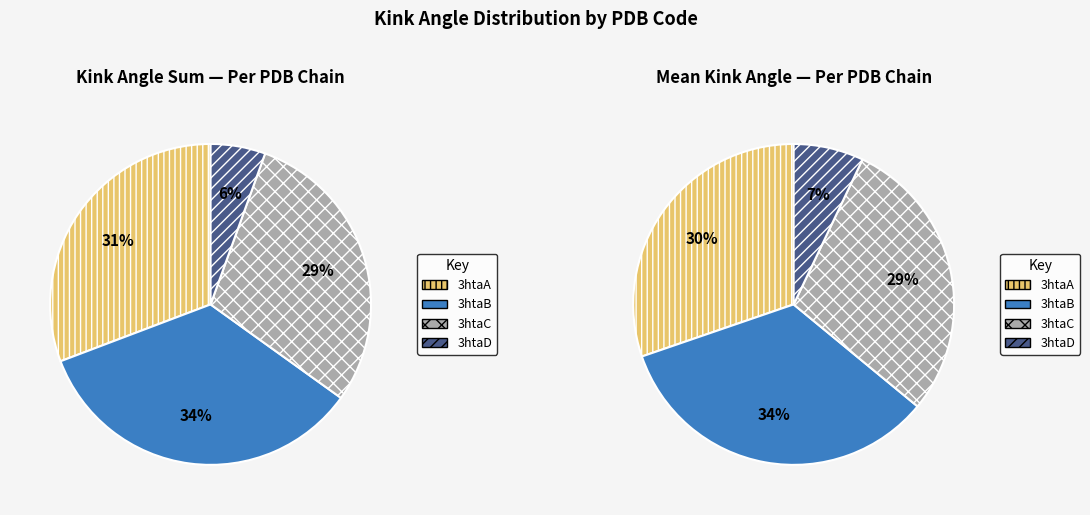

To the nearest percent, what is the combined percentage of 3htaC and 3htaD?

35%